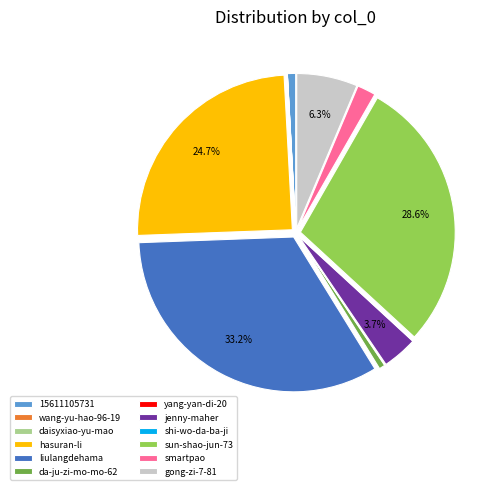

Does sun-shao-jun-73 account for over 50% of the chart?

No